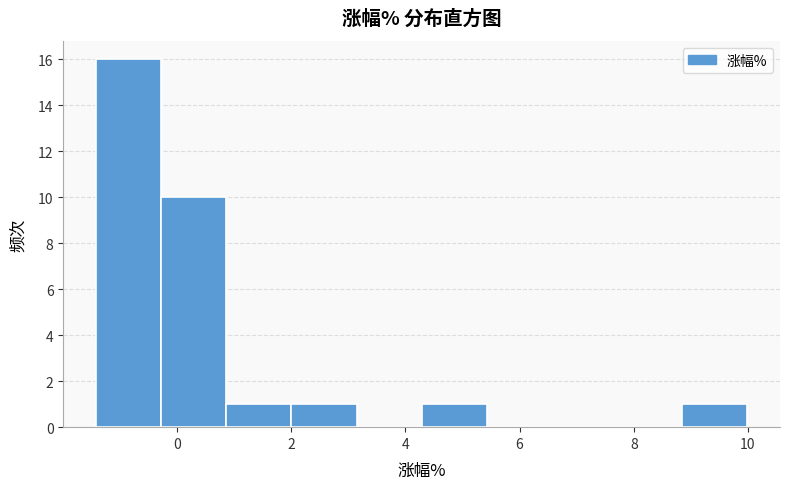

Reading left to right, list every bar in this chart as the range it spans on the x-axis followed by its height. Neither the bar edges nor the heights are printed on the chart, so give them approximately, as read against the axes.

-1.4 to -0.2: 16
-0.2 to 0.8: 10
0.8 to 2.0: 1
2.0 to 3.2: 1
3.2 to 4.2: 0
4.2 to 5.4: 1
5.4 to 6.6: 0
6.6 to 7.8: 0
7.8 to 8.8: 0
8.8 to 10.0: 1